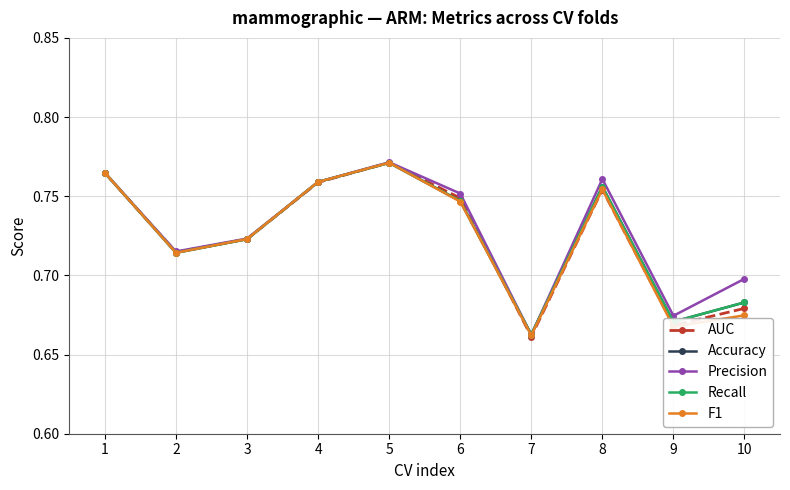

Which series has the largest total across all categories?

Precision